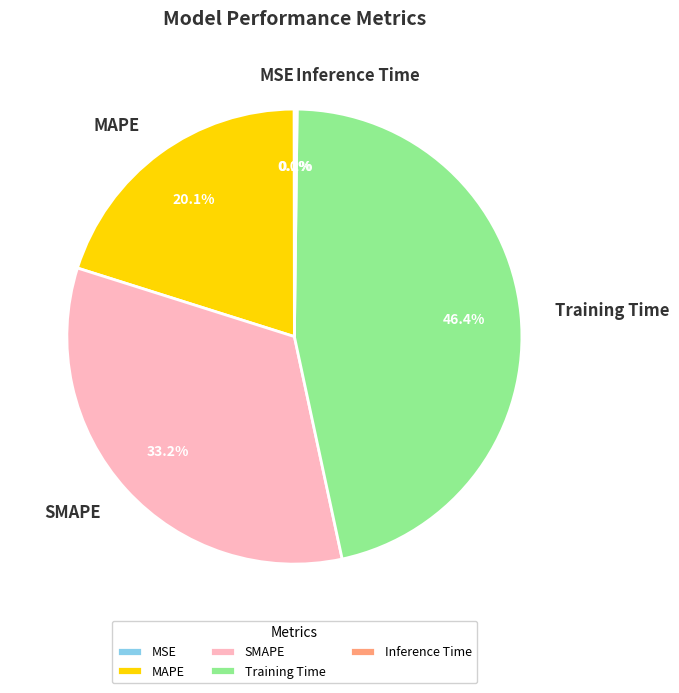

Which category has the biggest portion of the pie?

Training Time